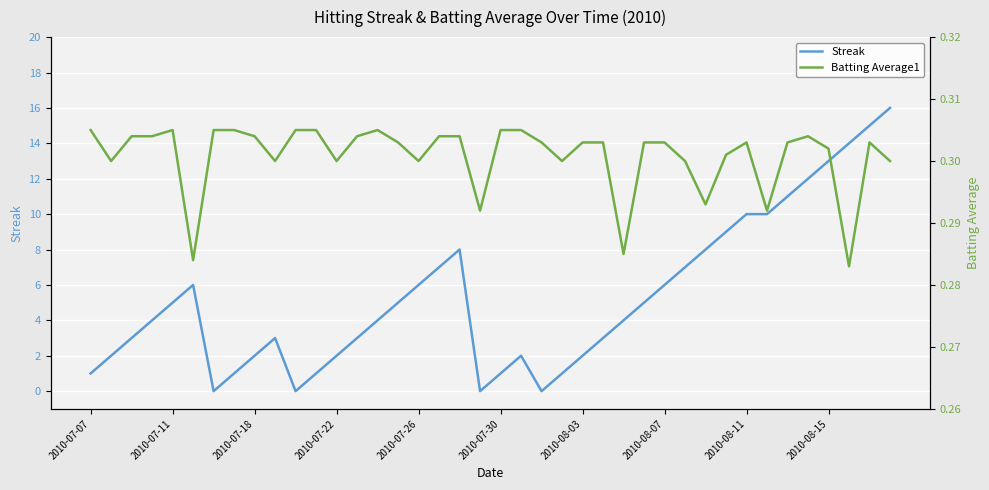

The Streak series shows 2 at 2010-08-03. True or false?

True